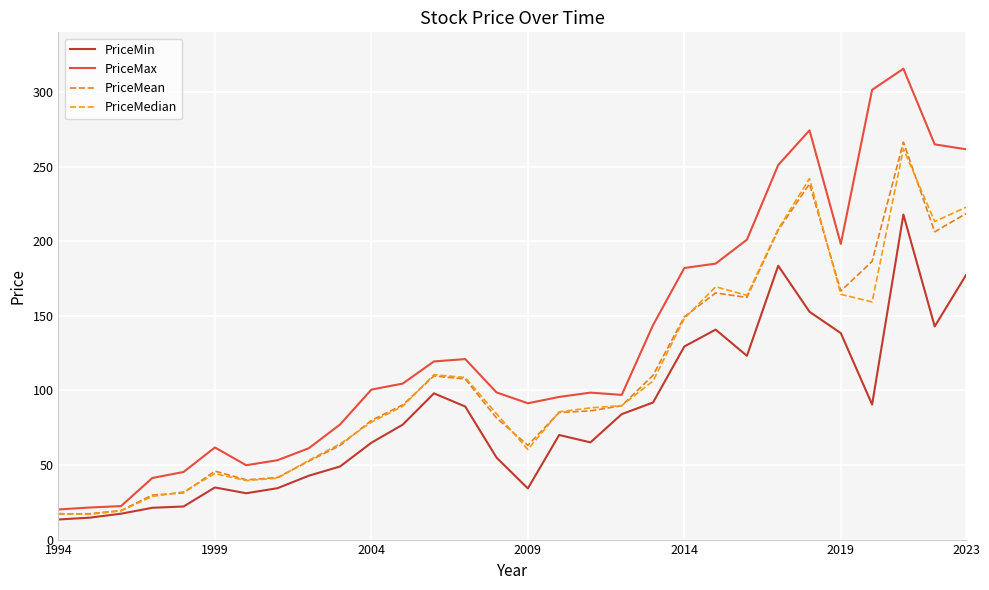

Which series has the largest range (max minus min)?

PriceMax